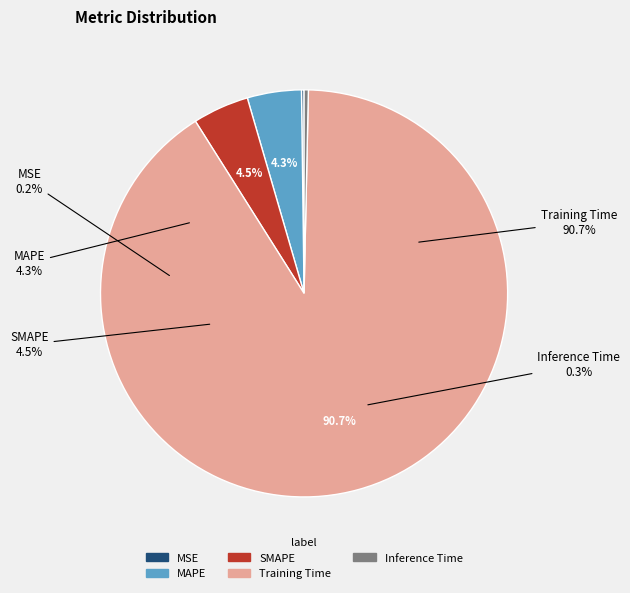

Which slice is the largest?

Training Time